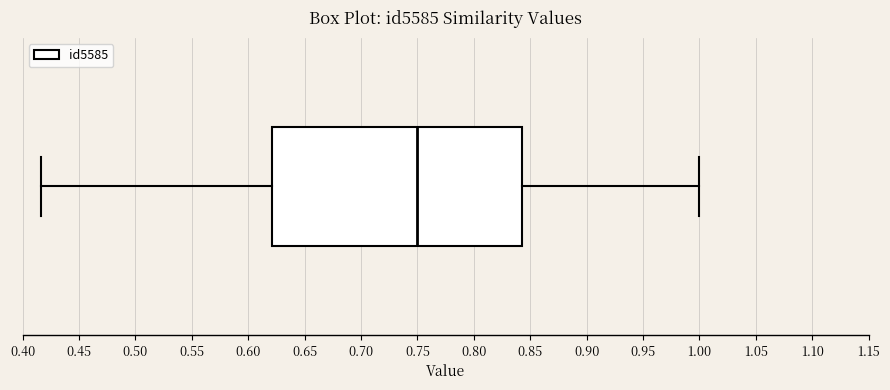

Read this box plot against the x-axis: the position of the median line, the range covered by the box, and the ends of both whiskers. The values are not printed on the chart, so give them approximately, as read against the axis.

median 0.750, box 0.620 to 0.840, whiskers 0.415 to 1.000